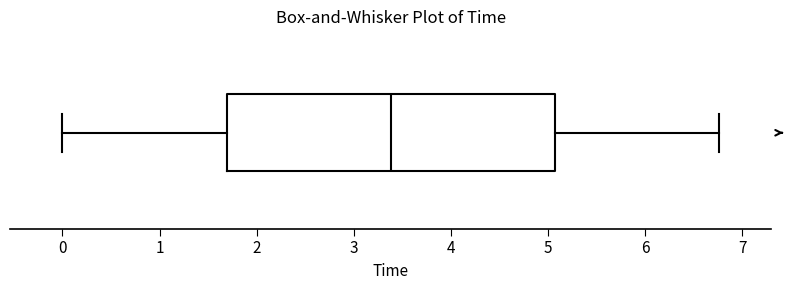

Where does the median line of the box sit on the x-axis? The values are not printed on the chart, so give them approximately, as read against the axis.

3.4